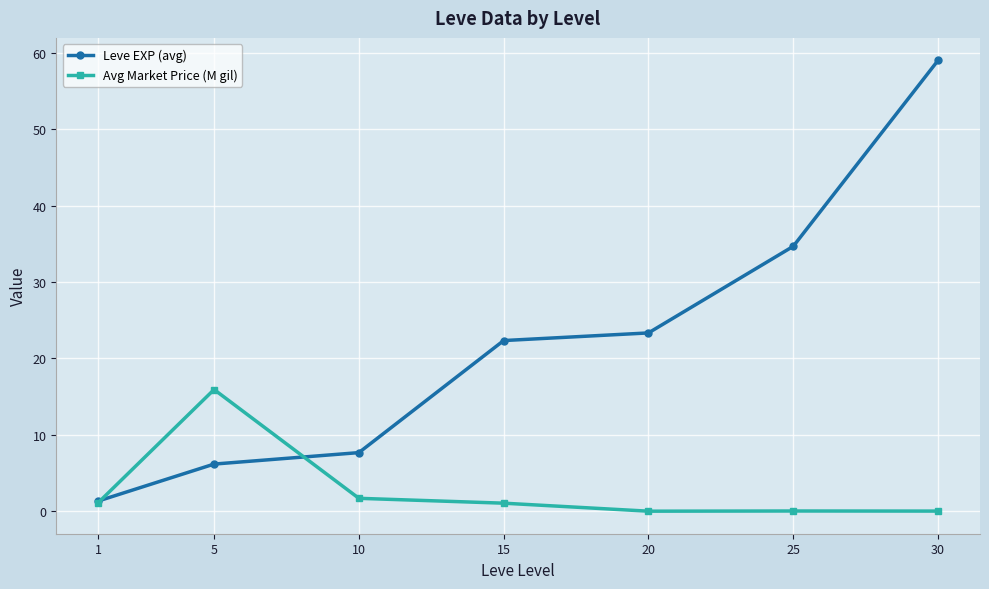

At how many categories does at least one series exceed 7?

6